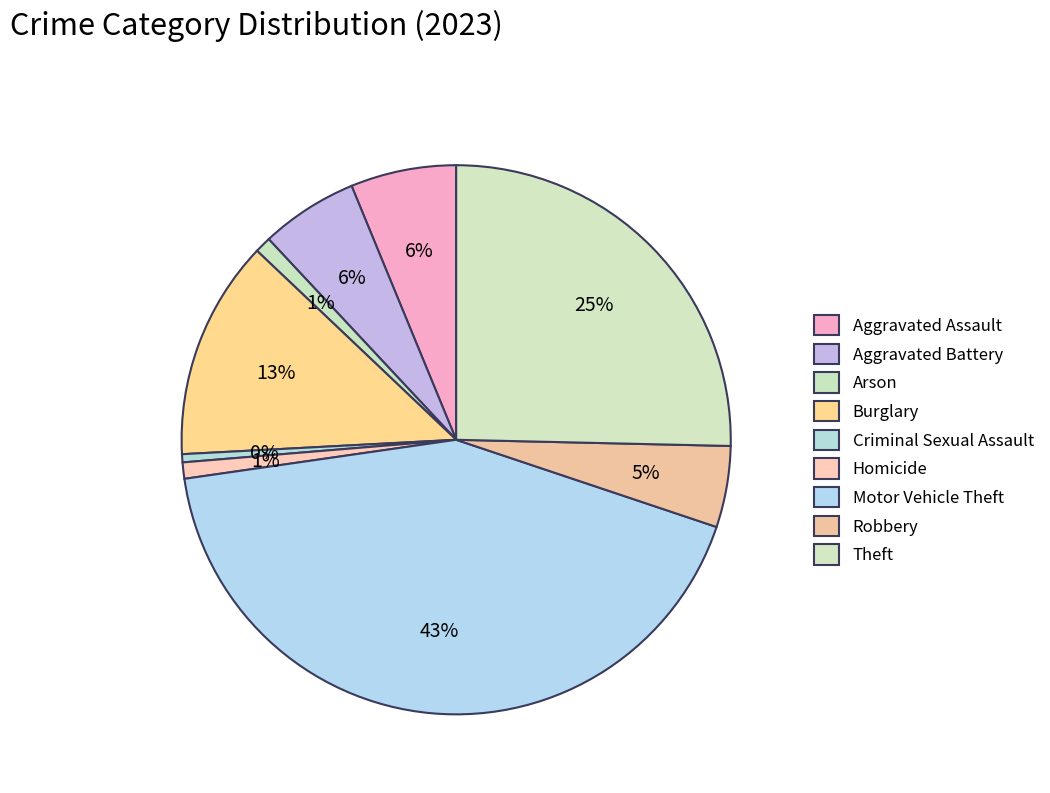

To the nearest percent, what percentage of the pie is Burglary?

13%